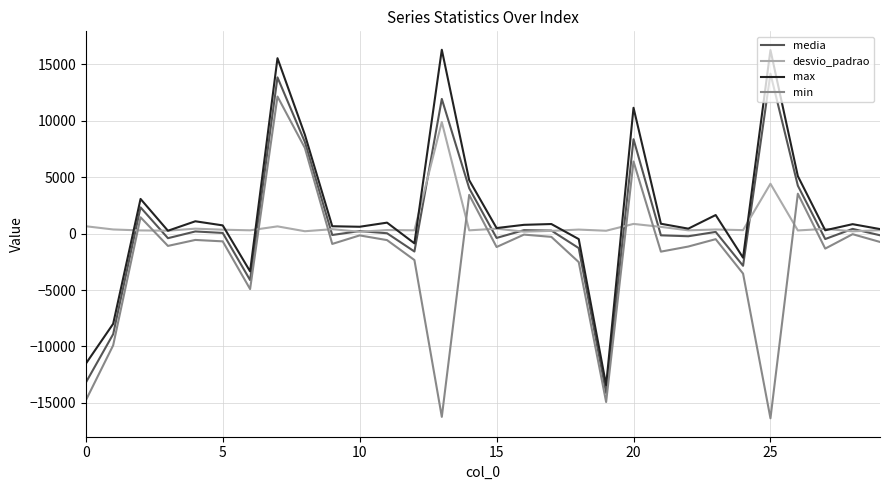

What is the maximum value for min?

12152.0